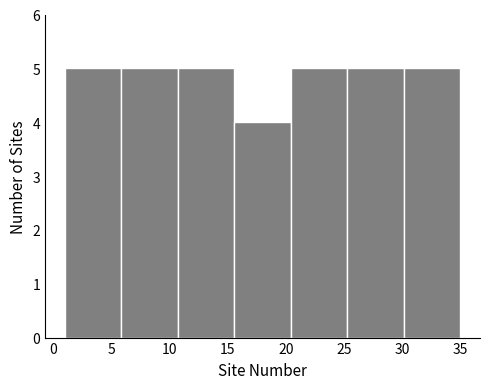

What is the height of the bar covering 25.5 to 30.0 on the x-axis? Neither the bar edges nor the heights are printed on the chart, so give them approximately, as read against the axes.

5